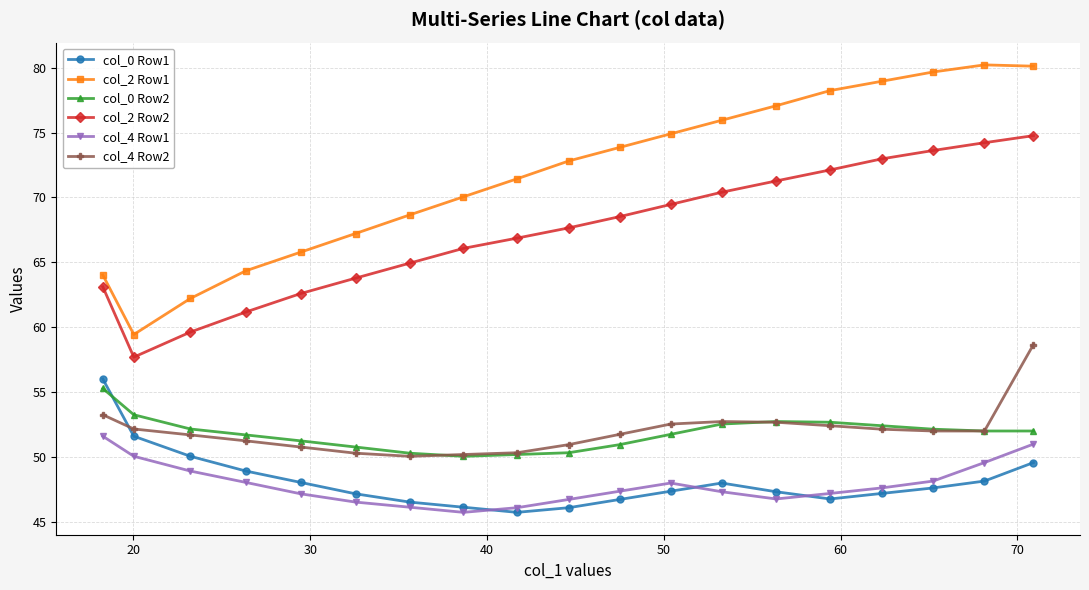

What is the sum of all col_4 Row2 values?

987.6